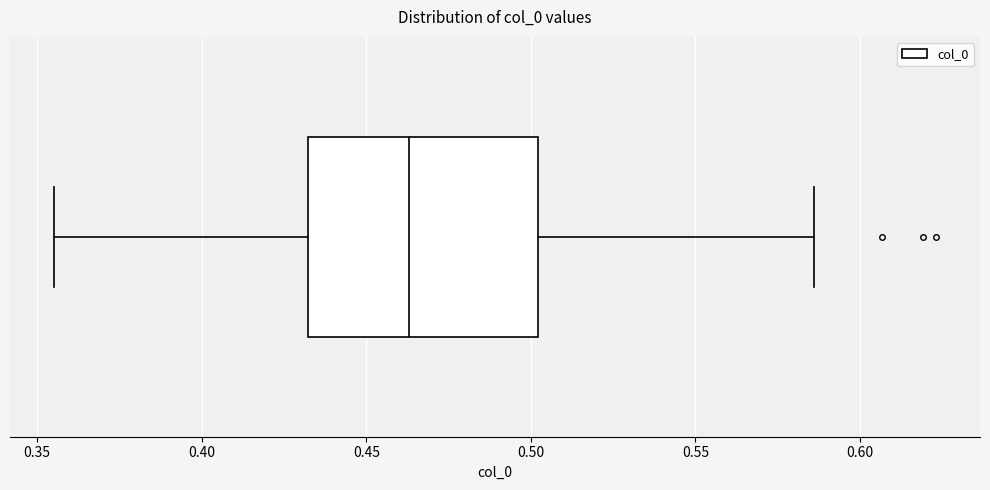

Where does the median line of the box sit on the x-axis? The values are not printed on the chart, so give them approximately, as read against the axis.

0.465